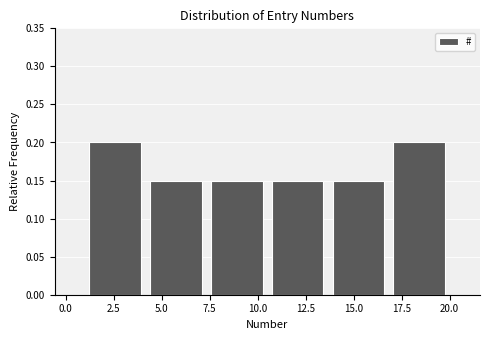

What is the height of the bar covering 13.5 to 17.0 on the x-axis? Neither the bar edges nor the heights are printed on the chart, so give them approximately, as read against the axes.

0.15